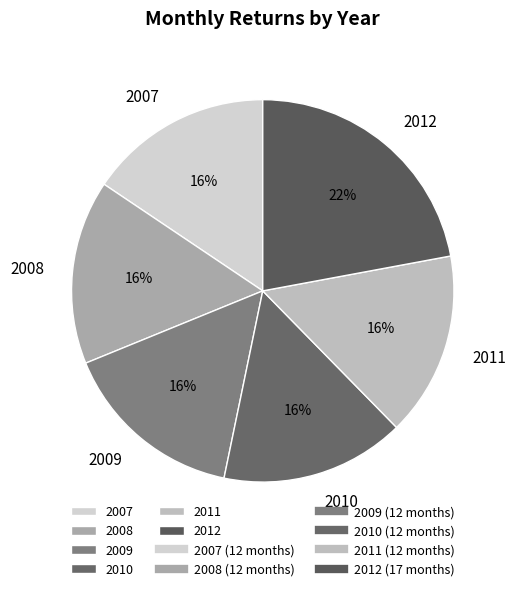

Do 2007 and 2012 together represent more than half of the pie?

No